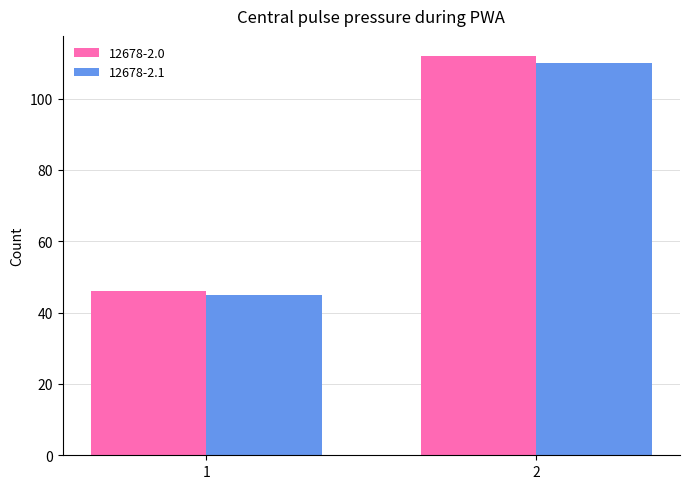

Are the bars grouped side by side (vs. stacked)?

Yes